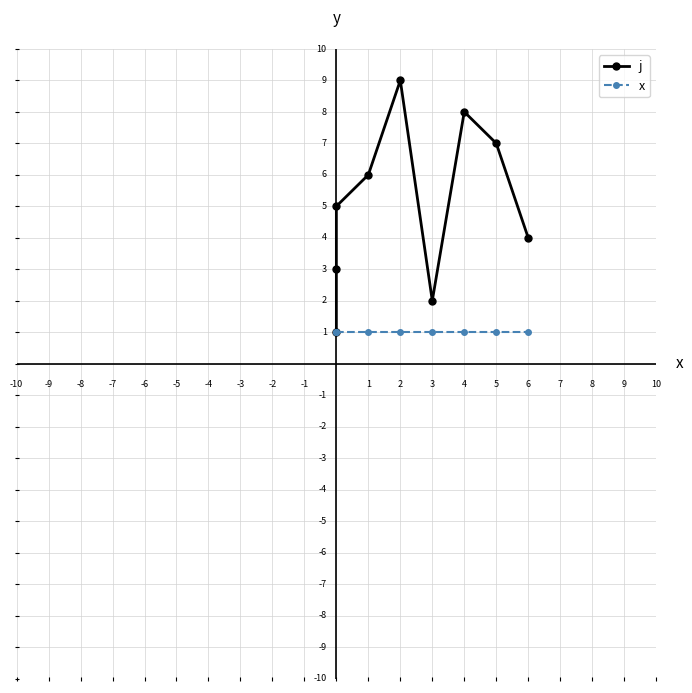

Rank the series by their average value, from highest to lowest.

j, x